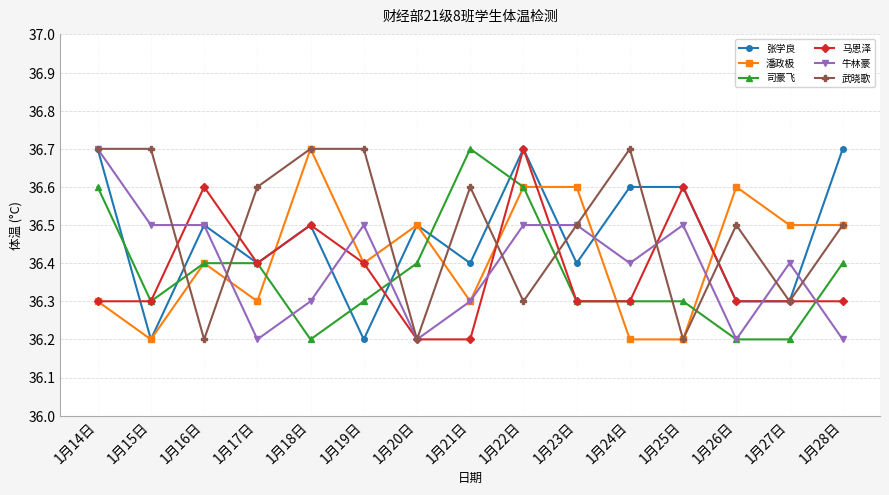

Does the chart display data point markers on the line(s)?

Yes